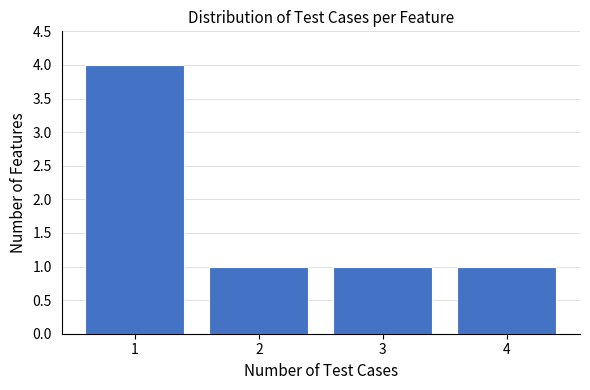

Reading left to right, list all the values displayed in this chart.

4	1	1	1